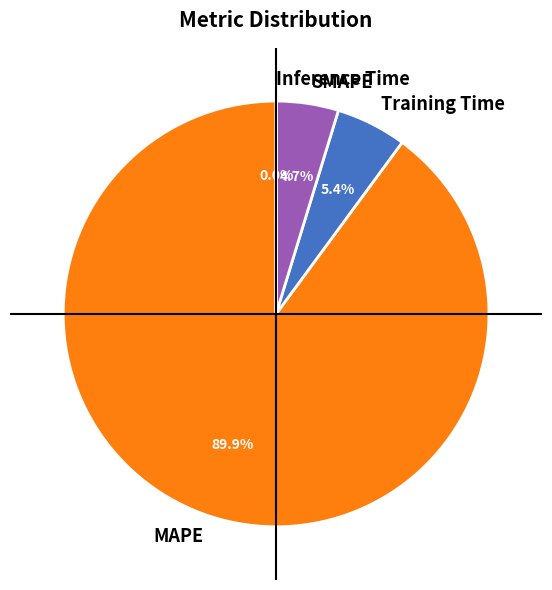

What is the largest slice in the pie chart?

MAPE